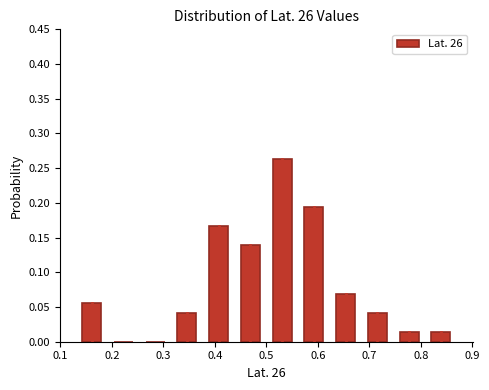

Reading left to right, list every bar in this chart as the range it spans on the x-axis followed by its height. Neither the bar edges nor the heights are printed on the chart, so give them approximately, as read against the axes.

0.13 to 0.19: 0.055
0.19 to 0.25: 0
0.25 to 0.32: 0
0.32 to 0.38: 0.040
0.38 to 0.44: 0.165
0.44 to 0.50: 0.140
0.50 to 0.56: 0.265
0.56 to 0.62: 0.195
0.62 to 0.69: 0.070
0.69 to 0.75: 0.040
0.75 to 0.81: 0.015
0.81 to 0.87: 0.015